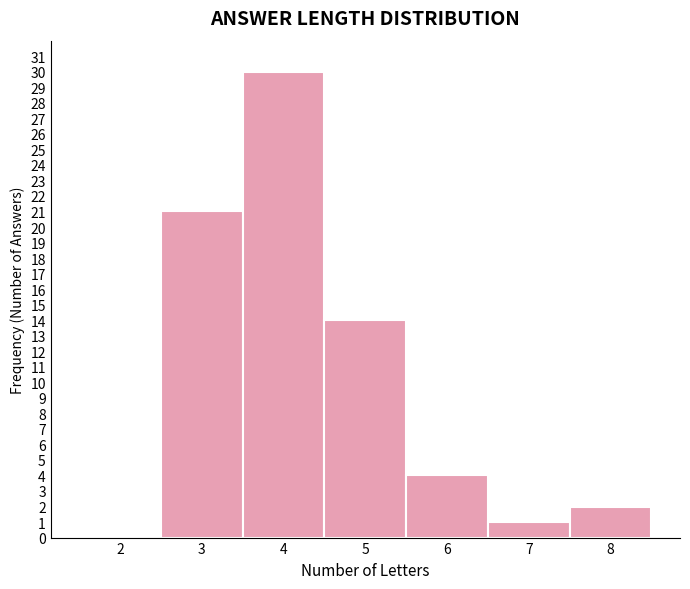

Reading left to right, list all the values displayed in this chart.

2=0	3=21	4=30	5=14	6=4	7=1	8=2